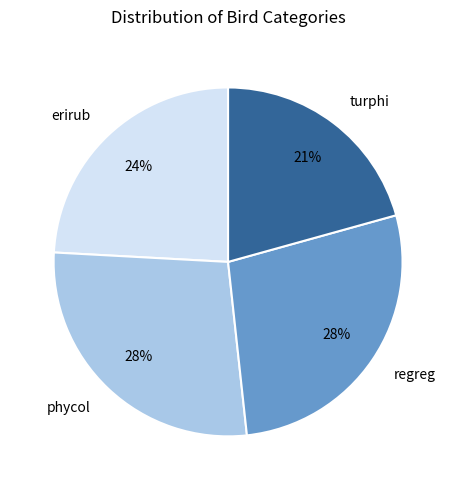

Is there a majority slice in this chart?

No